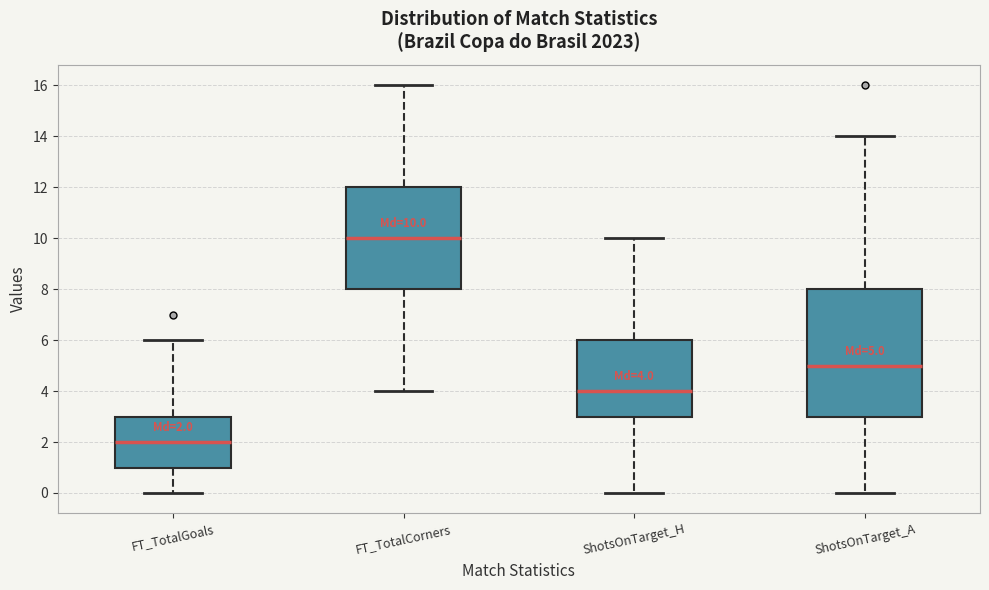

Which box is the tallest, from its lower edge to its upper edge?

ShotsOnTarget_A